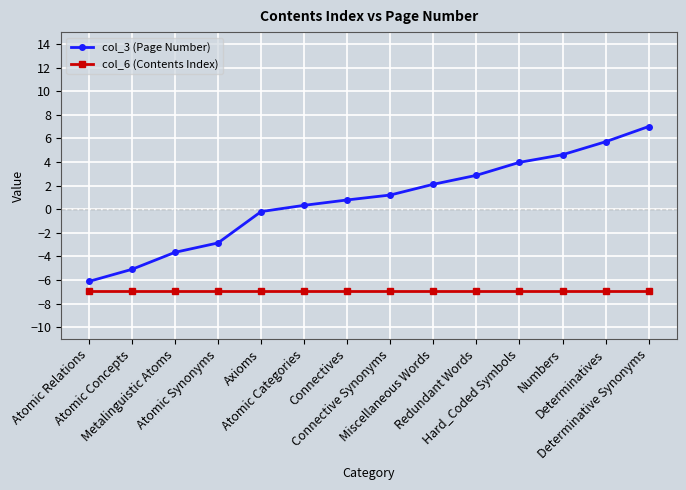

True or false: col_3 (Page Number) has more than 0 interior local peaks.

False